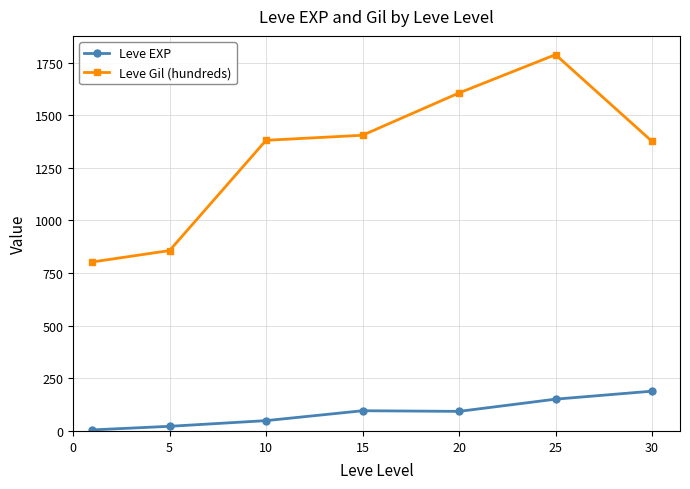

True or false: Leve EXP has more than 2 points higher than both neighbors.

False